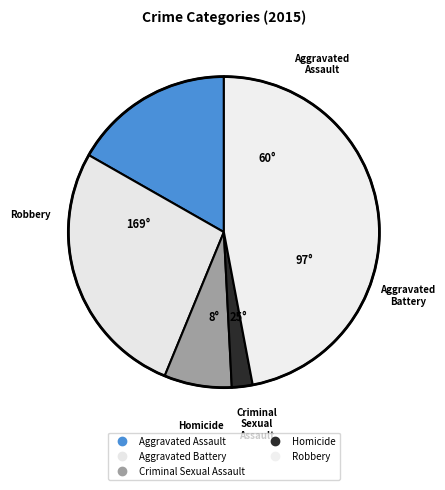

Combined, do Criminal Sexual Assault and Aggravated Battery account for over 50%?

No